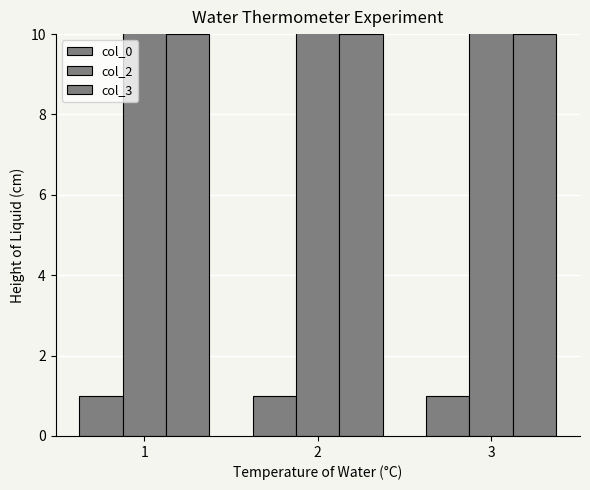

What is the sum of all col_2 values?

60